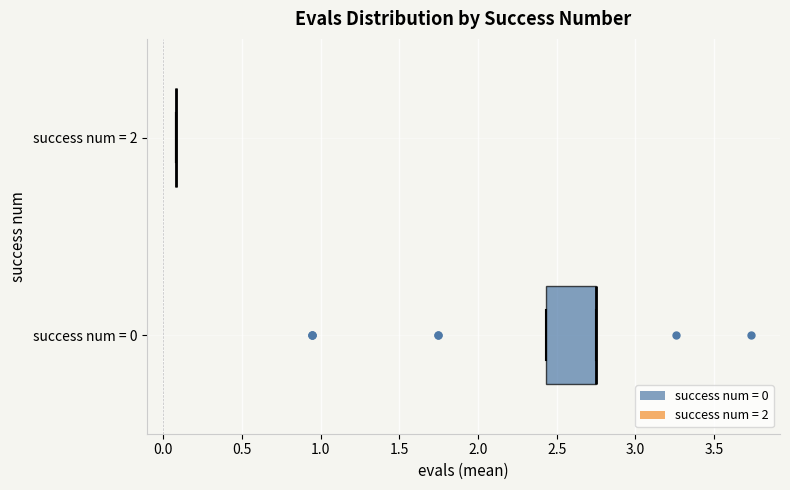

Reading bottom to top, read every box against the x-axis: the position of its median line, the range the box covers, and the ends of its whiskers. The values are not printed on the chart, so give them approximately, as read against the axis.

success num = 0: median 2.75 (drawn on the box's right edge), box 2.45 to 2.75, whiskers 2.45 to 2.75
success num = 2: box collapsed to a line at 0.10, whiskers 0.10 to 0.10